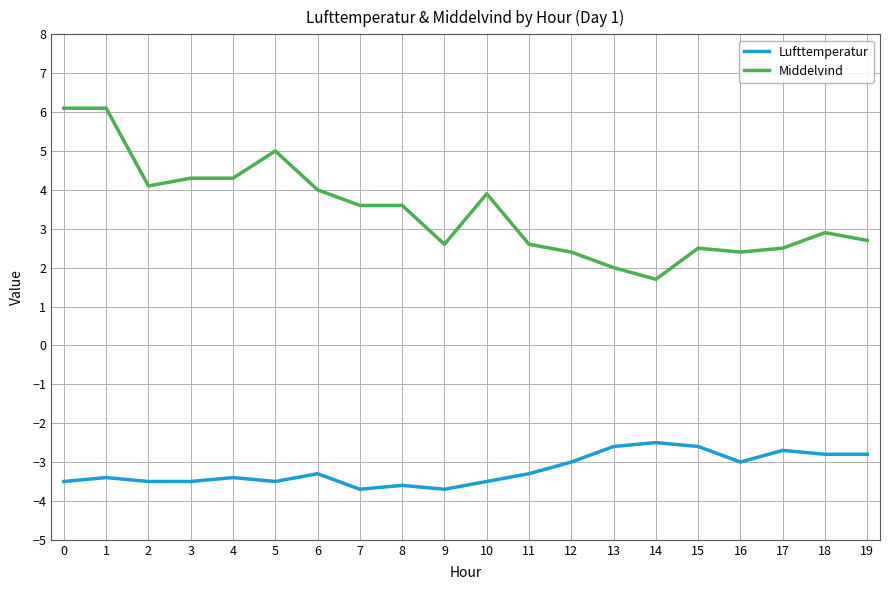

What is the sum of the Middelvind values at 6 and 0?

10.1